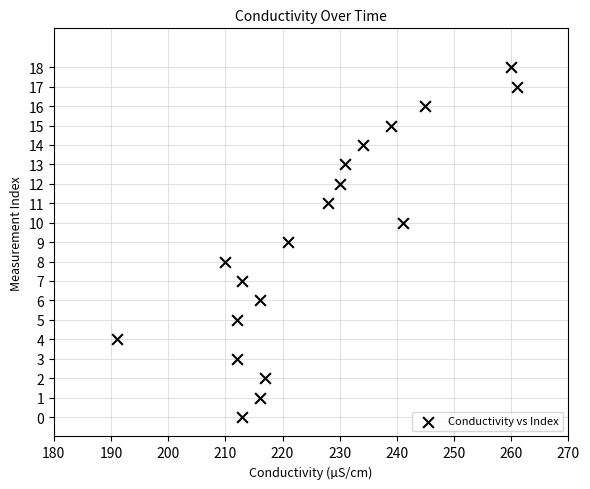

What is the range of X values (max minus min)?

70